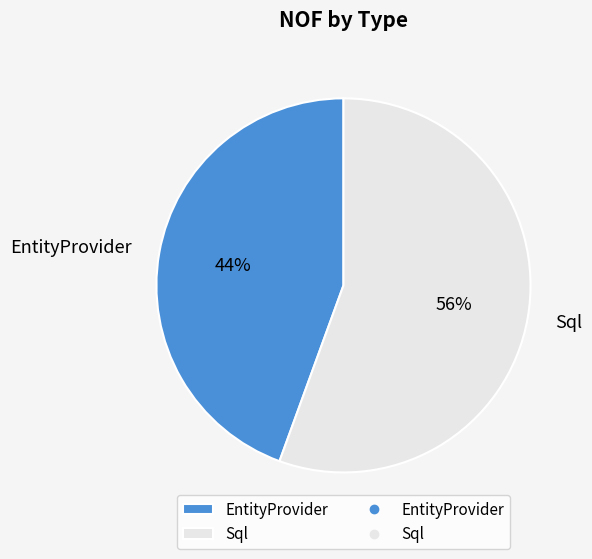

Combined, do EntityProvider and Sql account for over 50%?

Yes